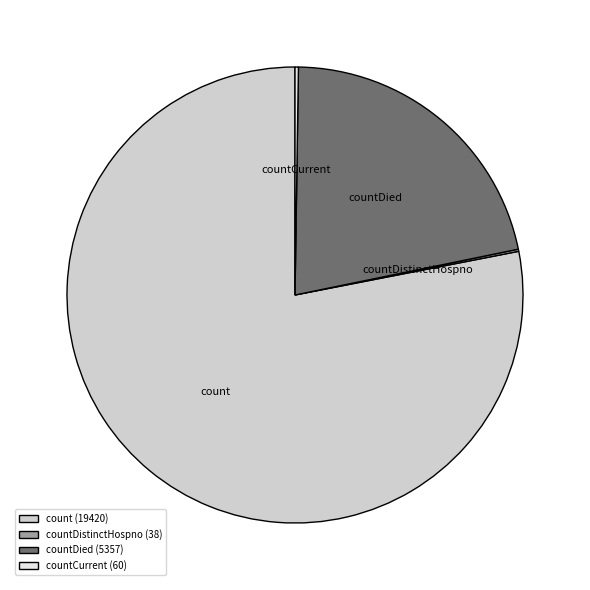

Does countDied (5357) account for over 50% of the chart?

No